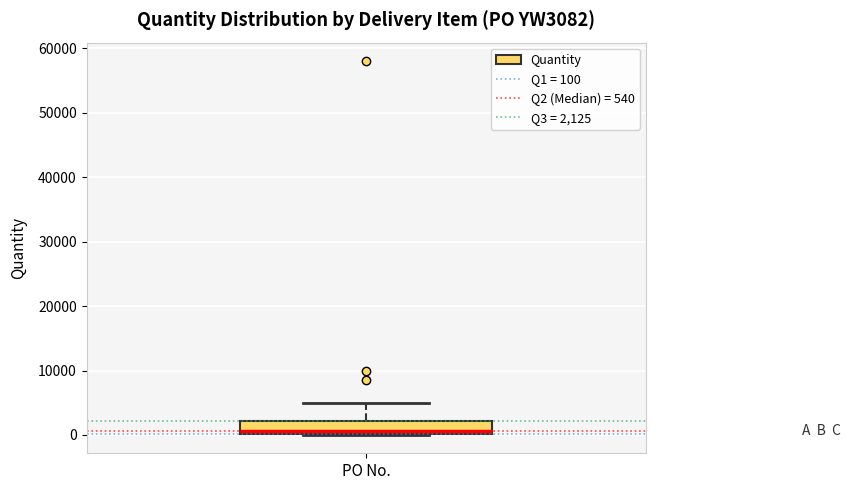

Where is the lower edge of the box for PO No. on the y-axis? The values are not printed on the chart, so give them approximately, as read against the axis.

0